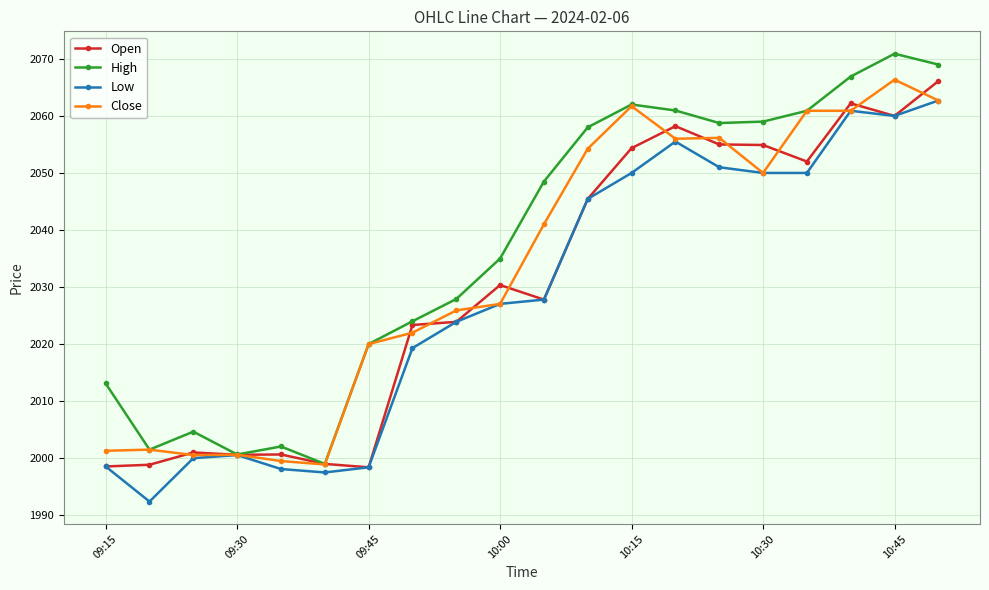

What is the lowest value of the Close series?

1998.9